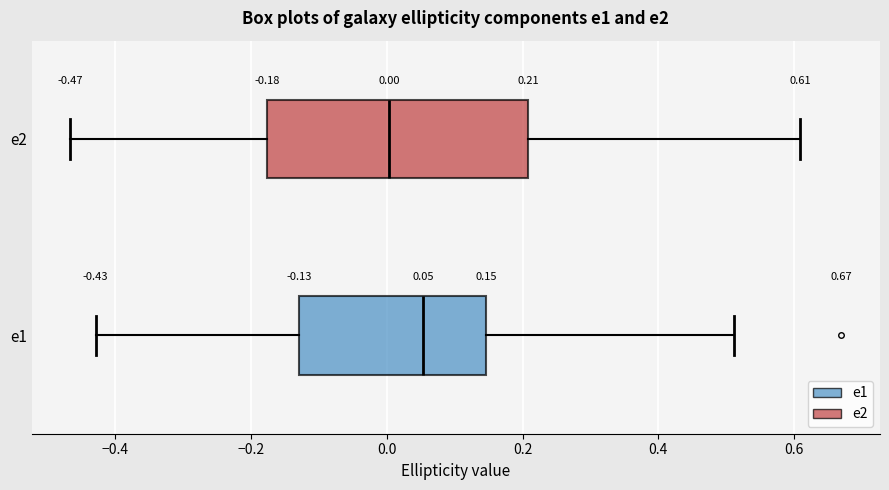

Which box has the furthest to the left median line?

e2